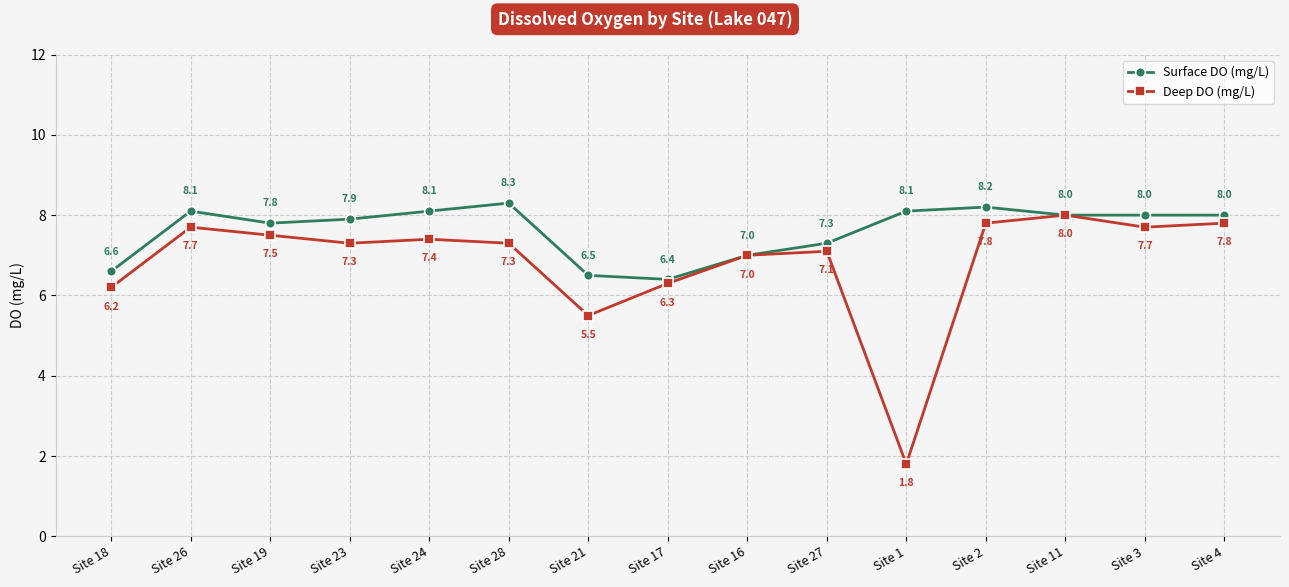

Between Site 28 and Site 1, which series saw the biggest shift?

Deep DO (mg/L)